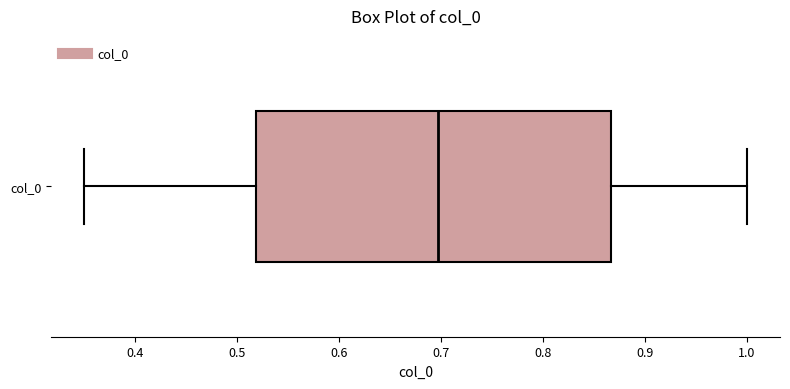

Transcribe this box plot: give where the median line is, the range the box spans, and where the two whiskers end, as read against the x-axis. The values are not printed on the chart, so give them approximately, as read against the axis.

median 0.70, box 0.52 to 0.87, whiskers 0.35 to 1.00